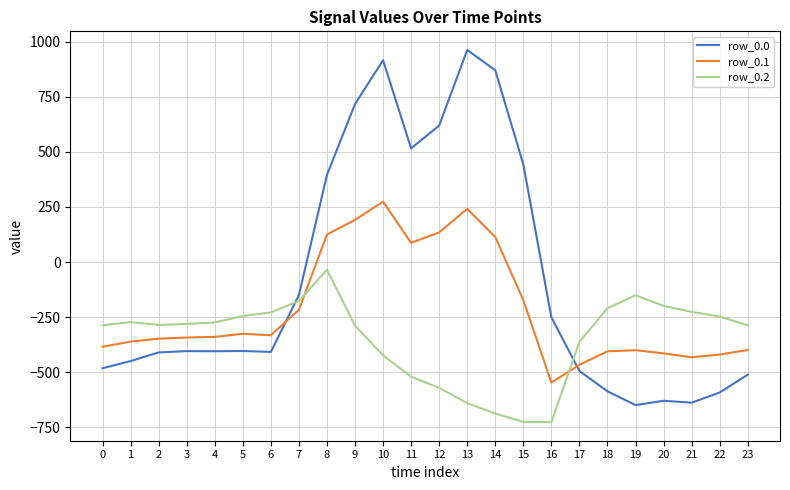

After their last crossing, which series has the higher values: row_0.2 or row_0.0?

row_0.2